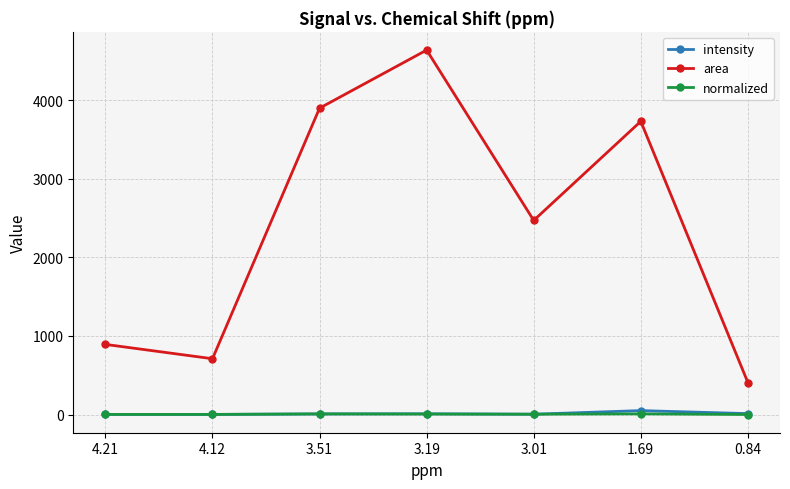

Where does the intensity series first go above 8?

3.51